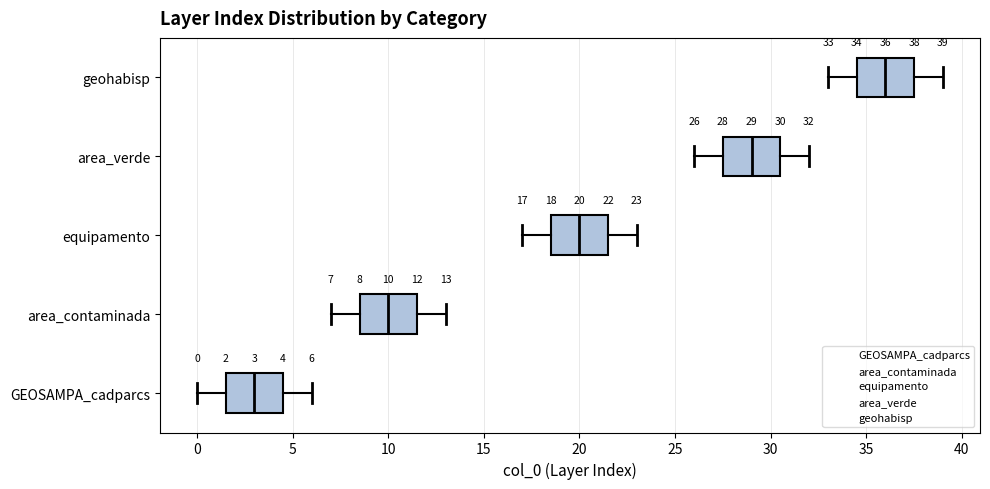

Which box has the furthest to the left median line?

GEOSAMPA_cadparcs